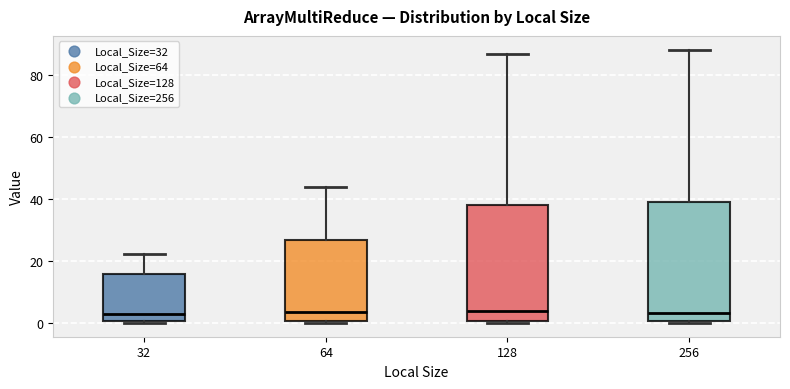

Reading left to right, read every box against the y-axis: the position of its median line, the range the box covers, and the ends of its whiskers. The values are not printed on the chart, so give them approximately, as read against the axis.

32: median 2, box 0 to 16, whiskers 0 (just below the box's lower edge) to 22
64: median 4, box 0 to 26, whiskers 0 (just below the box's lower edge) to 44
128: median 4, box 0 to 38, whiskers 0 to 86
256: median 4, box 0 to 40, whiskers 0 (just below the box's lower edge) to 88